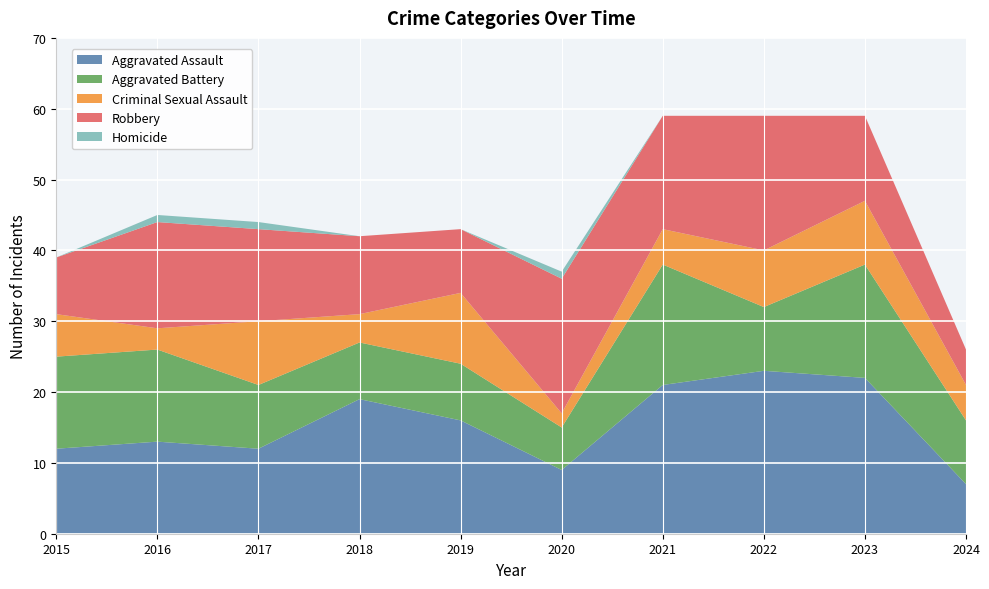

Reading right to left, extract all data points from this chart.

Aggravated Assault: 7	22	23	21	9	16	19	12	13	12
Aggravated Battery: 9	16	9	17	6	8	8	9	13	13
Criminal Sexual Assault: 5	9	8	5	2	10	4	9	3	6
Robbery: 5	12	19	16	19	9	11	13	15	8
Homicide: 0	0	0	0	1	0	0	1	1	0